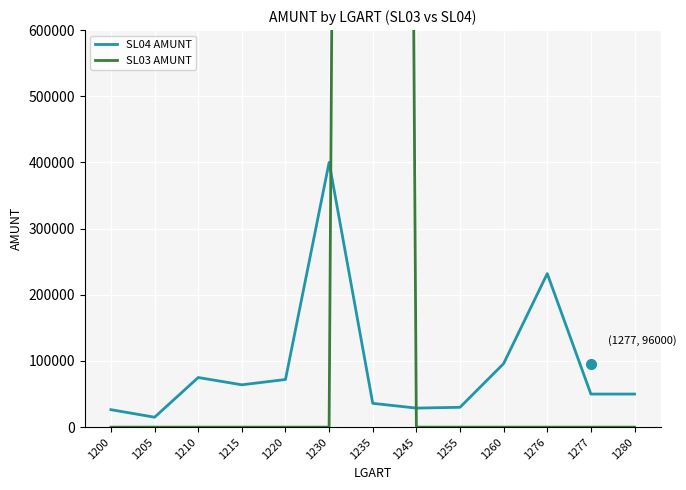

After their last crossing, which series has the higher values: SL04 AMUNT or SL03 AMUNT?

SL04 AMUNT